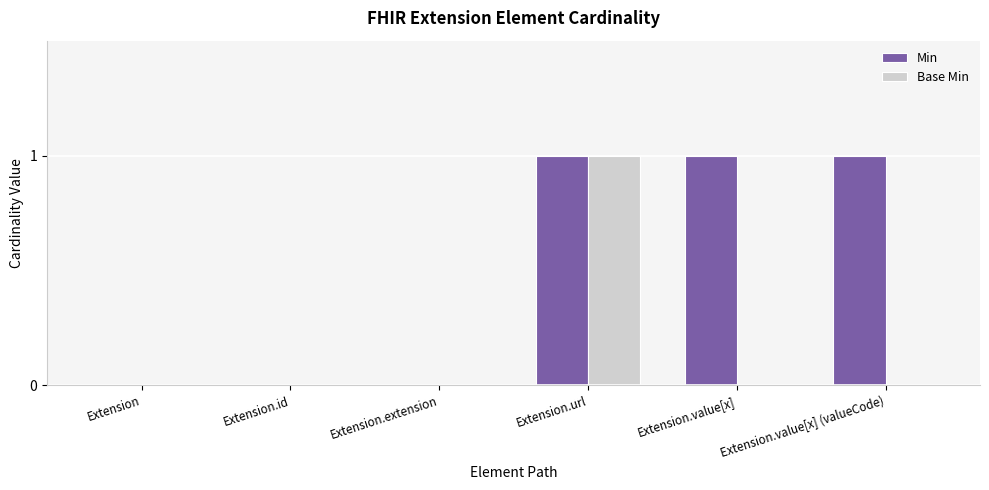

At which category is the sum across all series the highest?

Extension.url